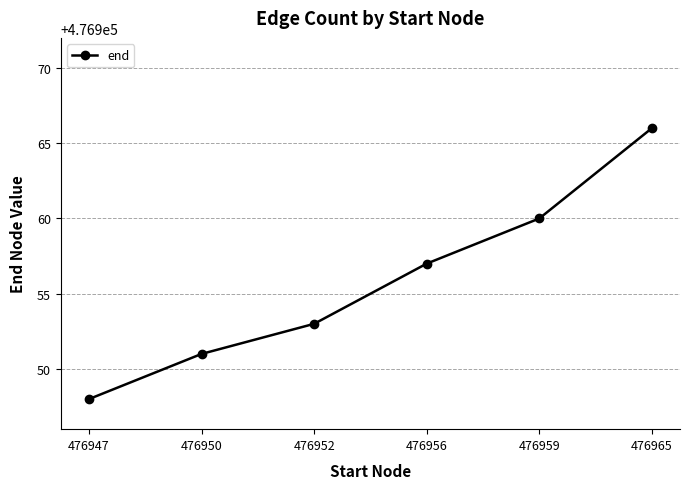

What is the change in value from 476950 to 476965?

+15